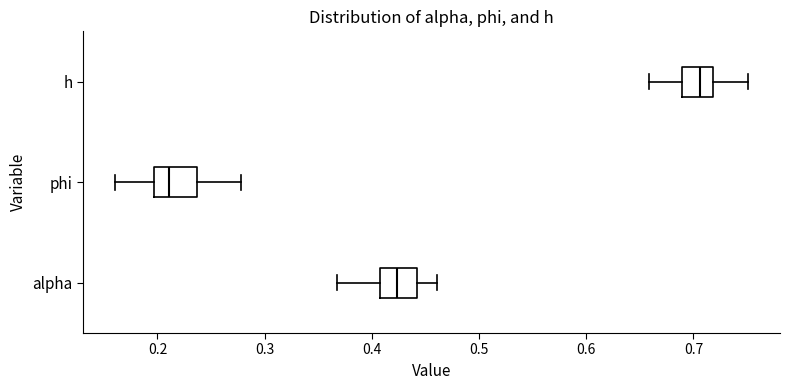

Reading bottom to top, read every box against the x-axis: the position of its median line, the range the box covers, and the ends of its whiskers. The values are not printed on the chart, so give them approximately, as read against the axis.

alpha: median 0.42, box 0.41 to 0.44, whiskers 0.37 to 0.46
phi: median 0.21, box 0.20 to 0.24, whiskers 0.16 to 0.28
h: median 0.71, box 0.69 to 0.72, whiskers 0.66 to 0.75